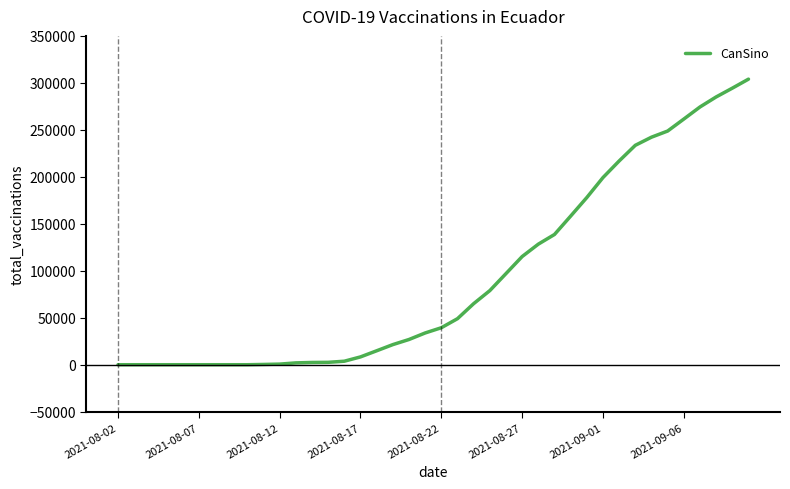

How many series are shown in this chart?

1